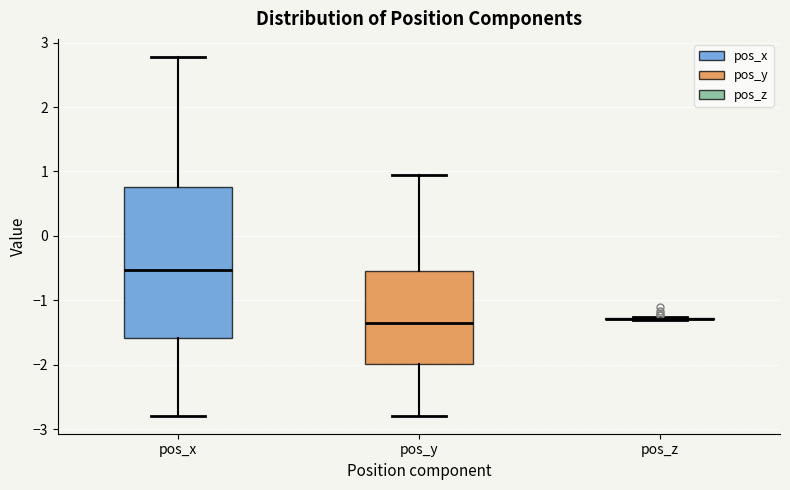

Reading left to right, read every box against the y-axis: the position of its median line, the range the box covers, and the ends of its whiskers. The values are not printed on the chart, so give them approximately, as read against the axis.

pos_x: median -0.5, box -1.6 to 0.8, whiskers -2.8 to 2.8
pos_y: median -1.3, box -2.0 to -0.5, whiskers -2.8 to 0.9
pos_z: box collapsed to a line at -1.3, whiskers -1.3 to -1.3